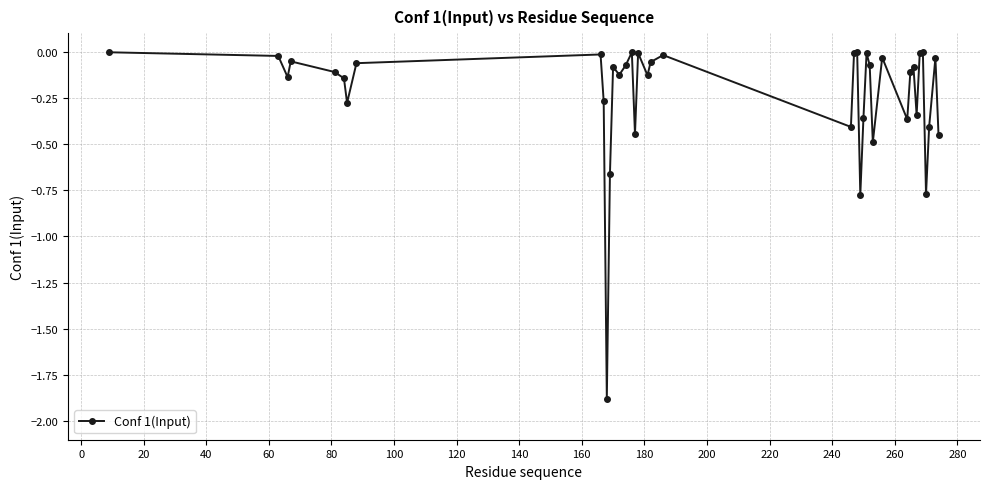

What is the difference between the second highest and minimum values?

1.9